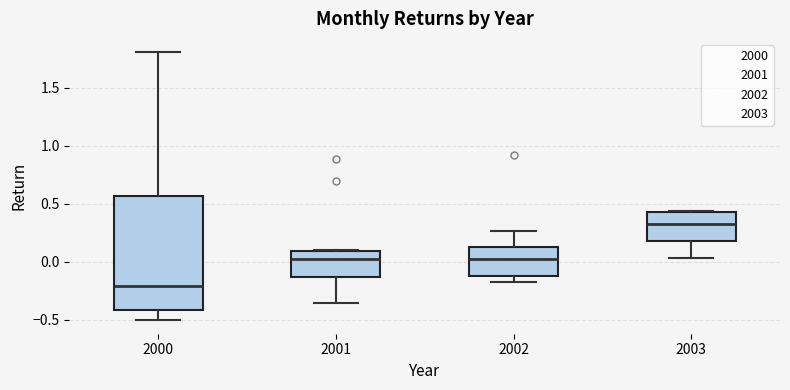

Reading left to right, transcribe this box plot: for each box, give where its median line is, the range the box spans, and where its two whiskers end, as read against the y-axis. The values are not printed on the chart, so give them approximately, as read against the axis.

2000: median -0.20, box -0.40 to 0.55, whiskers -0.50 to 1.80
2001: median 0.00, box -0.15 to 0.10, whiskers -0.35 to 0.10
2002: median 0.00, box -0.10 to 0.15, whiskers -0.20 to 0.25
2003: median 0.30, box 0.20 to 0.45, whiskers 0.05 to 0.45